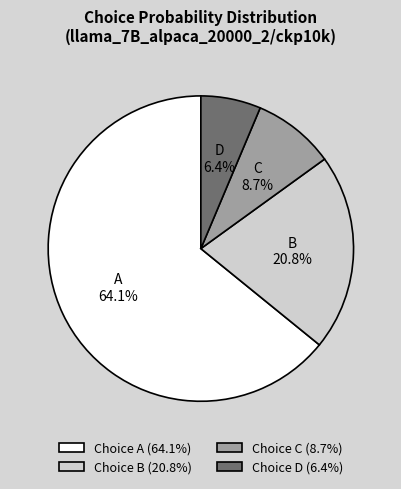

Combined, what portion of the pie is D and B?

27.2%